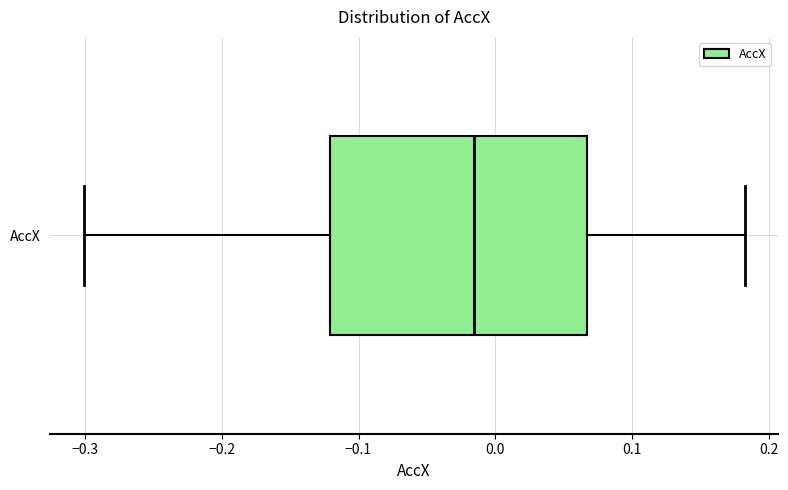

Read this box plot against the x-axis: the position of the median line, the range covered by the box, and the ends of both whiskers. The values are not printed on the chart, so give them approximately, as read against the axis.

median -0.02, box -0.12 to 0.07, whiskers -0.30 to 0.18